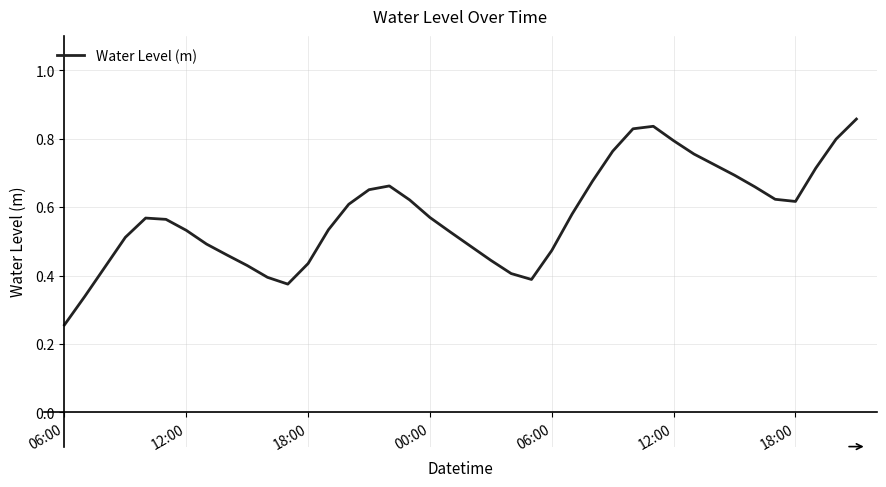

True or false: there are more than 0 points higher than both neighbors.

True